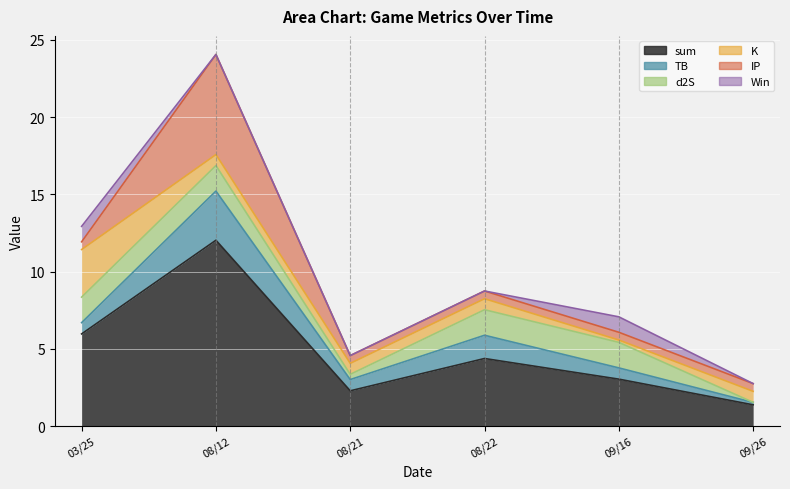

Rank the categories by sum value from highest to lowest.

08/12, 03/25, 08/22, 09/16, 08/21, 09/26